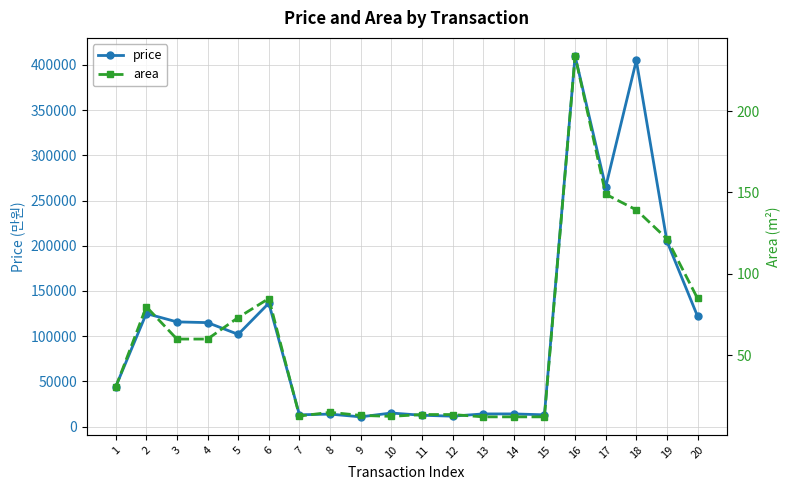

What is the value of the price point at the 19th from the left?

205000